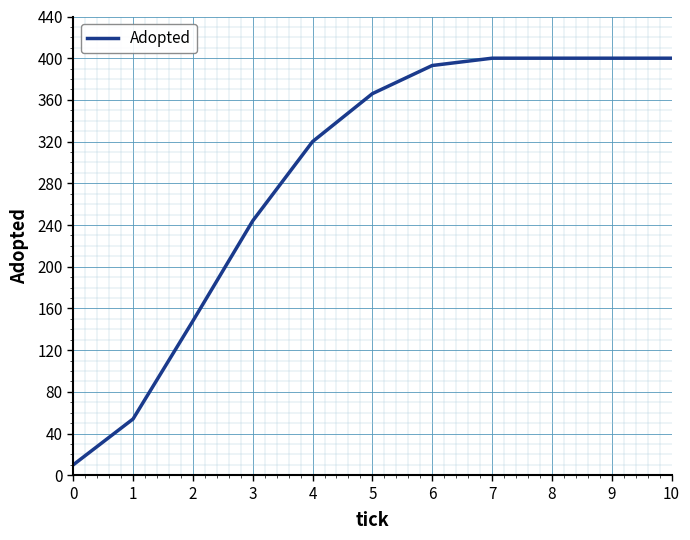

What is the ratio of the value at 1 to the value at 0?

5.4